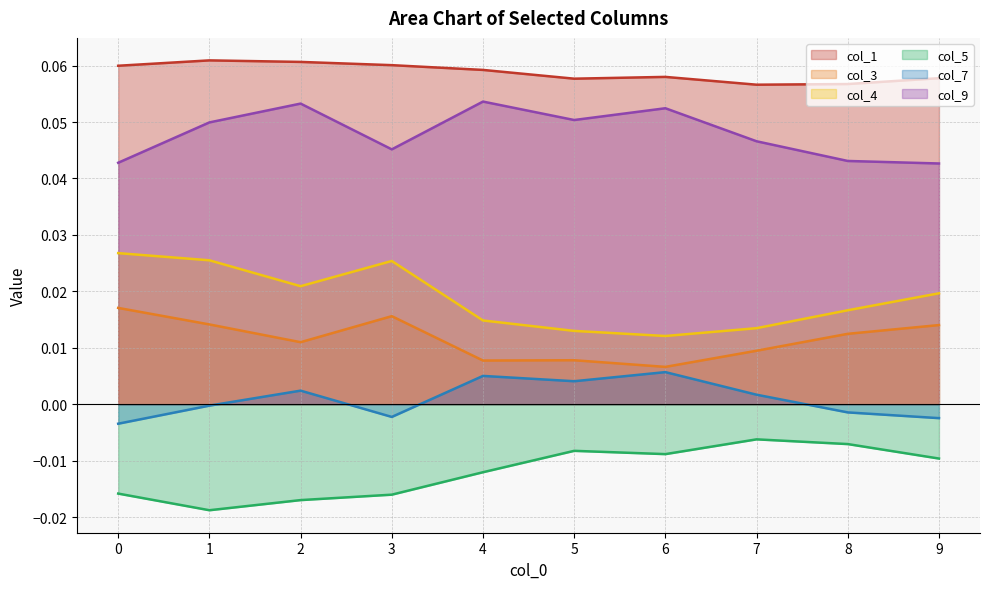

Which series has the widest spread of values?

col_4